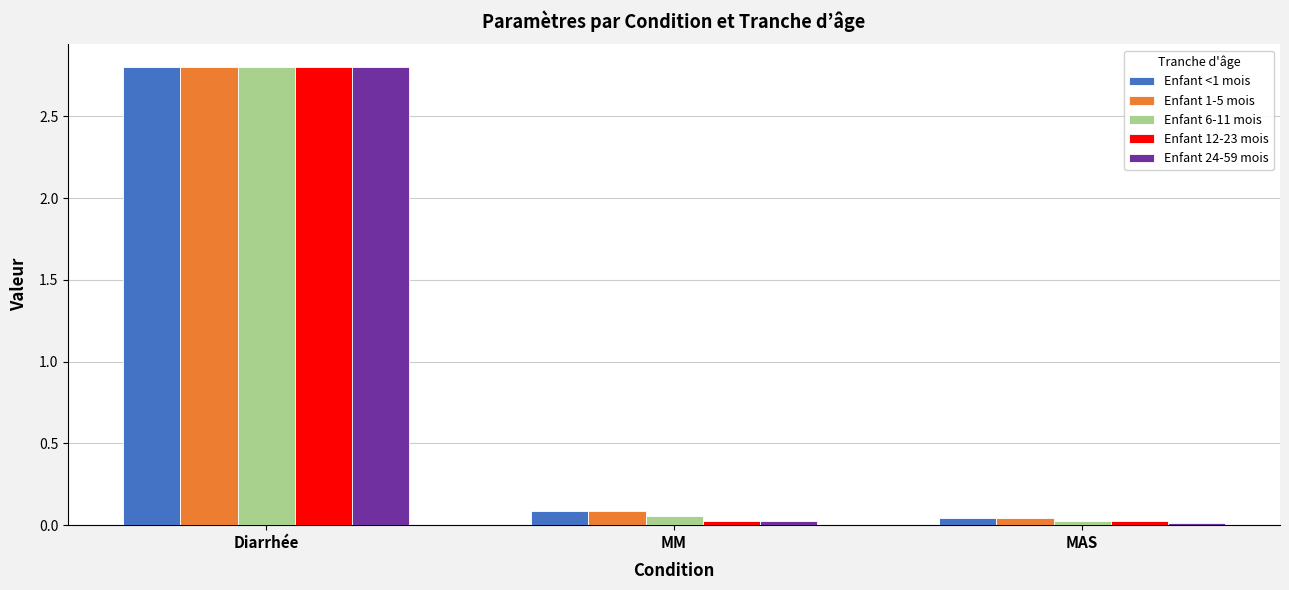

The Enfant 1-5 mois series shows 0.1 at MM. True or false?

True